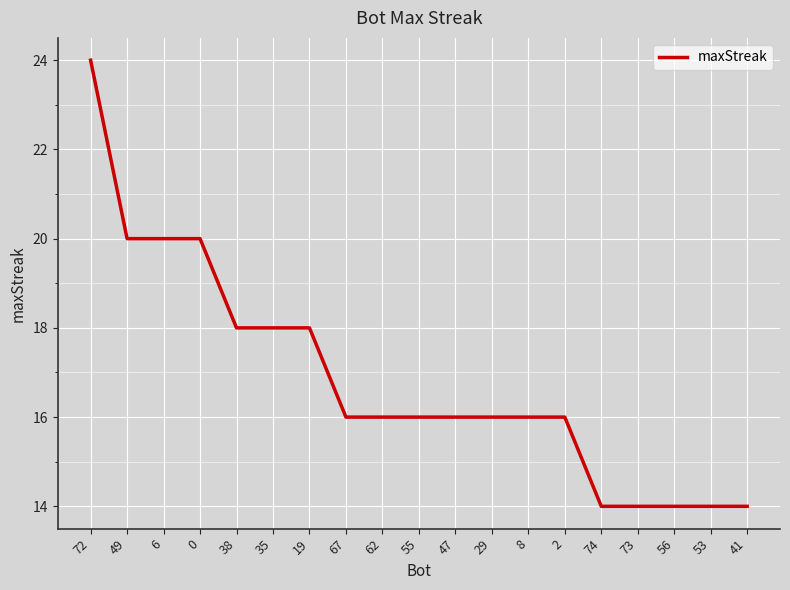

What is the ratio of the value at 74 to the value at 19?

0.8